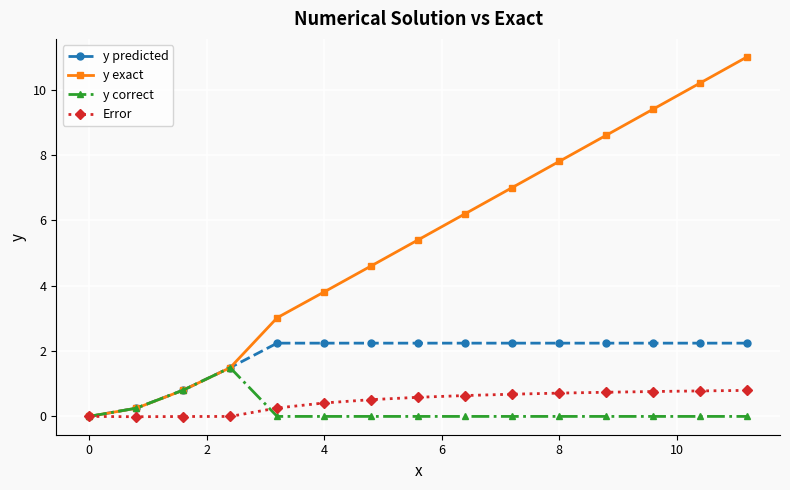

What is the value of the y exact point at the 4th from the left?

1.5